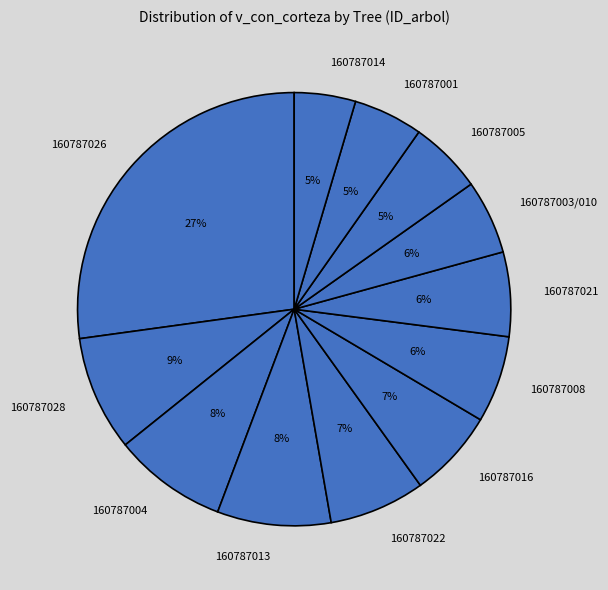

To the nearest percent, what portion does 160787013 represent?

8%